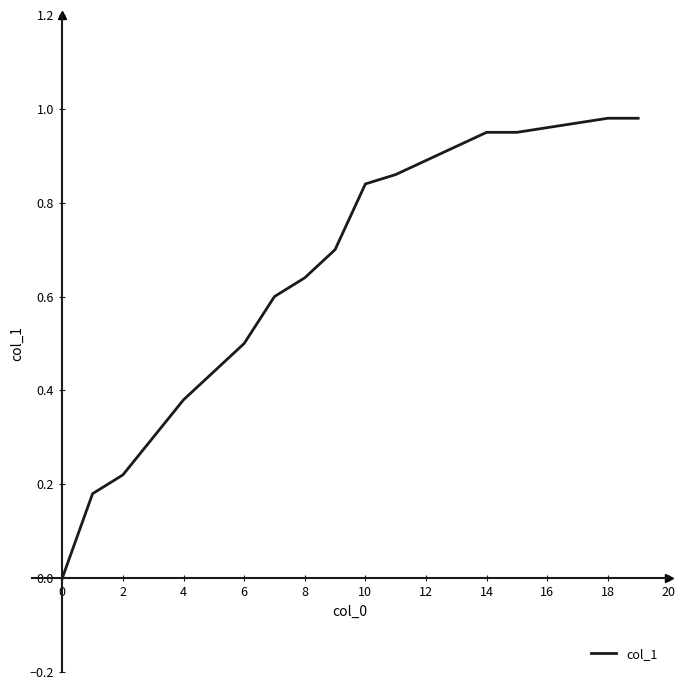

Does the chart display data point markers on the line(s)?

No